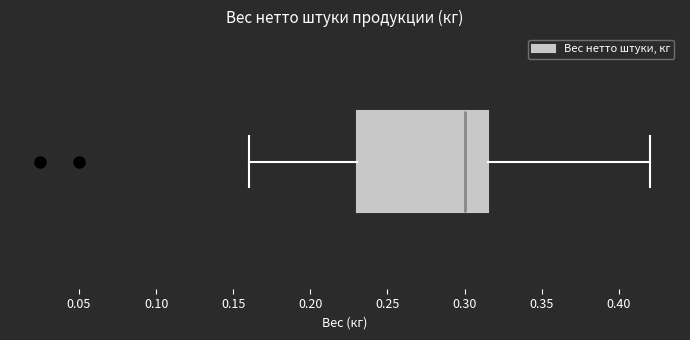

Transcribe this box plot: give where the median line is, the range the box spans, and where the two whiskers end, as read against the x-axis. The values are not printed on the chart, so give them approximately, as read against the axis.

median 0.300, box 0.230 to 0.315, whiskers 0.160 to 0.420